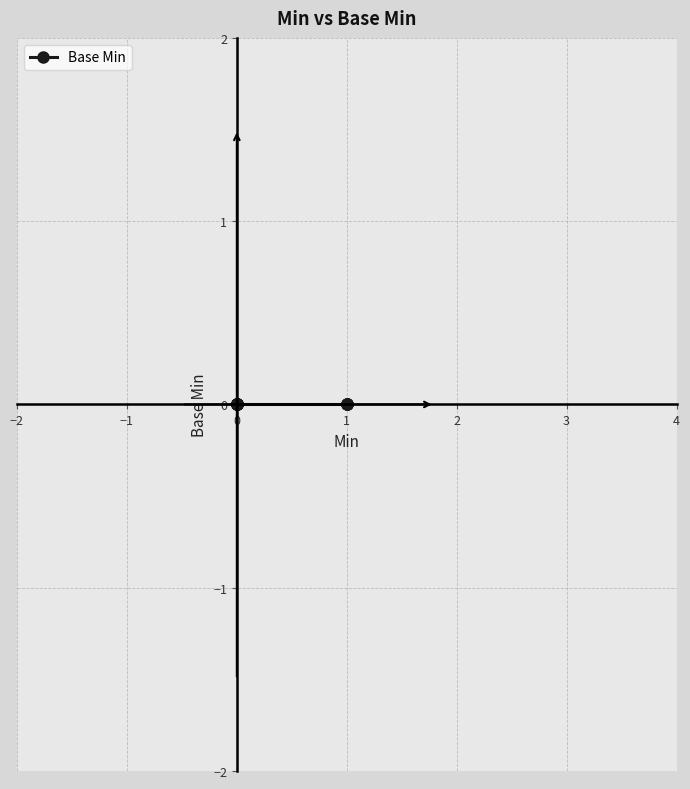

Which category has the highest value across all series?

1